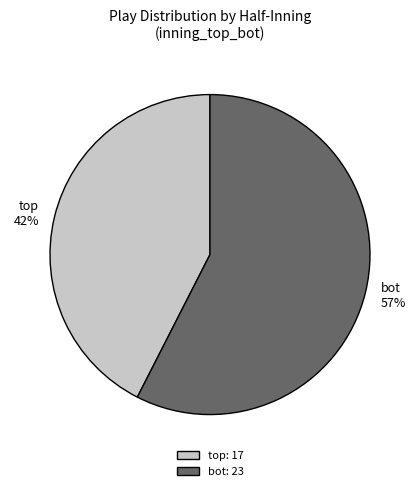

To the nearest percent, what is the average slice percentage?

50%